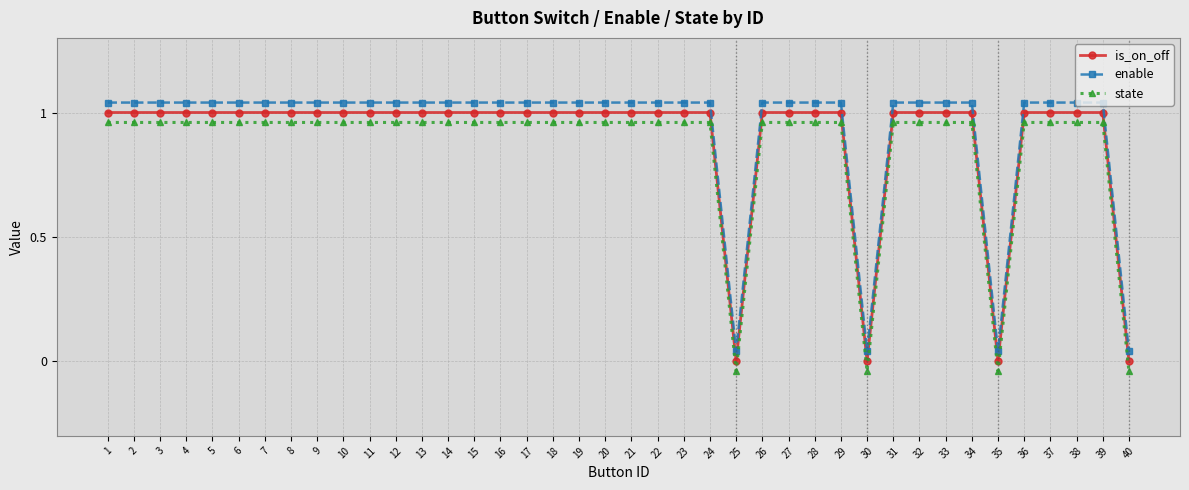

Reading left to right, transcribe all the data shown in this chart.

is_on_off: 1.0	1.0	1.0	1.0	1.0	1.0	1.0	1.0	1.0	1.0	1.0	1.0	1.0	1.0	1.0	1.0	1.0	1.0	1.0	1.0	1.0	1.0	1.0	1.0	0.0	1.0	1.0	1.0	1.0	0.0	1.0	1.0	1.0	1.0	0.0	1.0	1.0	1.0	1.0	0.0
enable: 1.0	1.0	1.0	1.0	1.0	1.0	1.0	1.0	1.0	1.0	1.0	1.0	1.0	1.0	1.0	1.0	1.0	1.0	1.0	1.0	1.0	1.0	1.0	1.0	0.0	1.0	1.0	1.0	1.0	0.0	1.0	1.0	1.0	1.0	0.0	1.0	1.0	1.0	1.0	0.0
state: 1.0	1.0	1.0	1.0	1.0	1.0	1.0	1.0	1.0	1.0	1.0	1.0	1.0	1.0	1.0	1.0	1.0	1.0	1.0	1.0	1.0	1.0	1.0	1.0	-0.0	1.0	1.0	1.0	1.0	-0.0	1.0	1.0	1.0	1.0	-0.0	1.0	1.0	1.0	1.0	-0.0